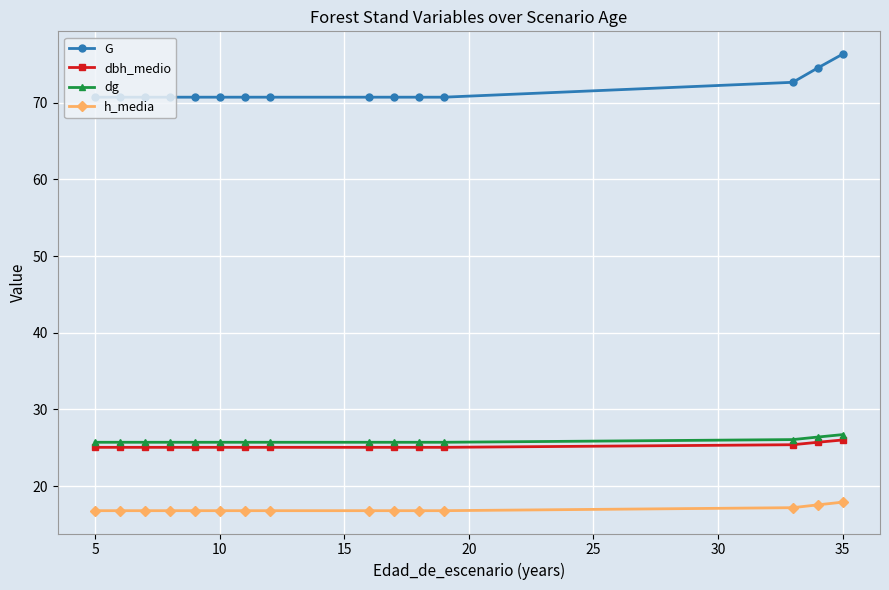

Which series has the largest total across all categories?

G